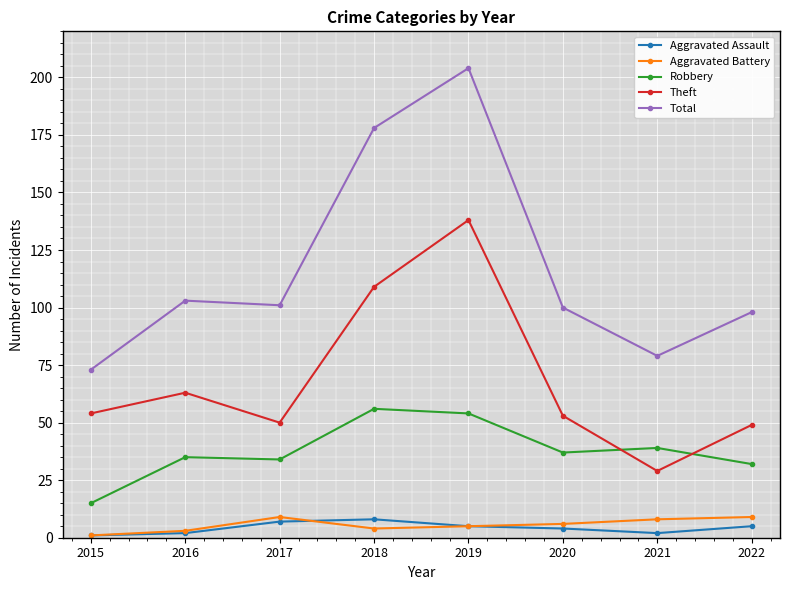

What is the average value of the Total series?

117